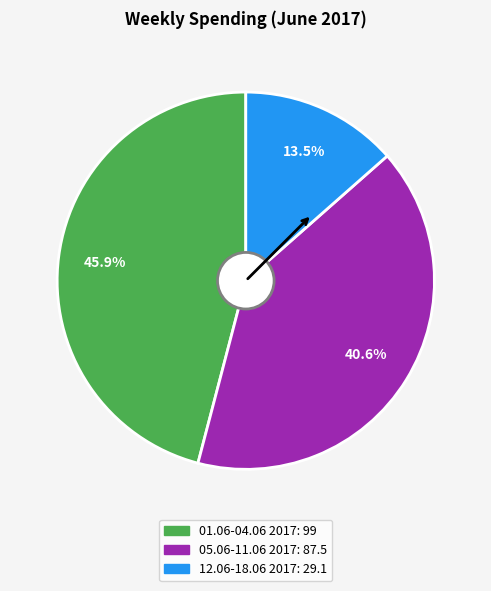

To the nearest percent, what is the difference between the 05.06-11.06 2017 and 01.06-04.06 2017 slice percentages?

5%